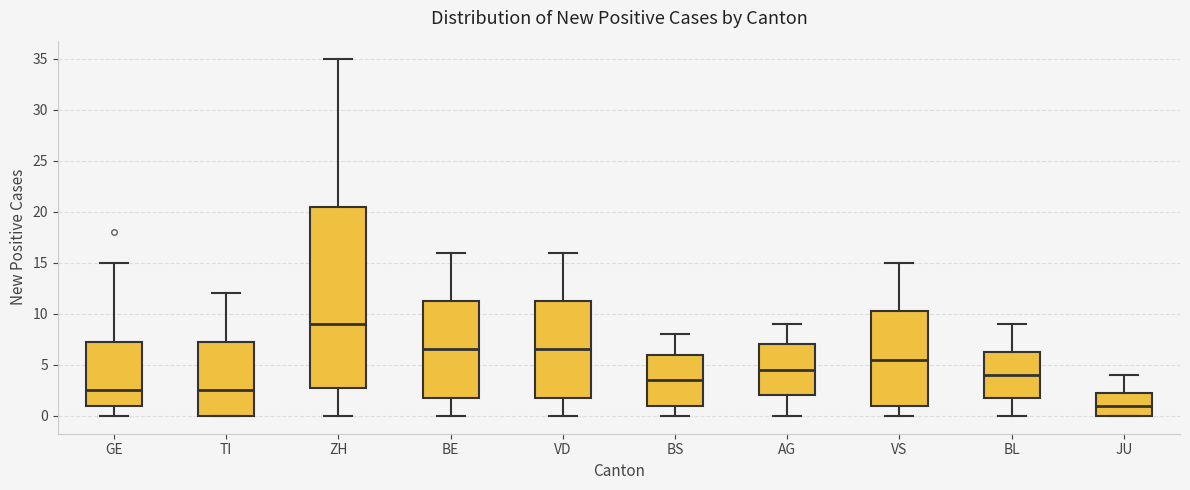

Which box's median line is the highest?

ZH